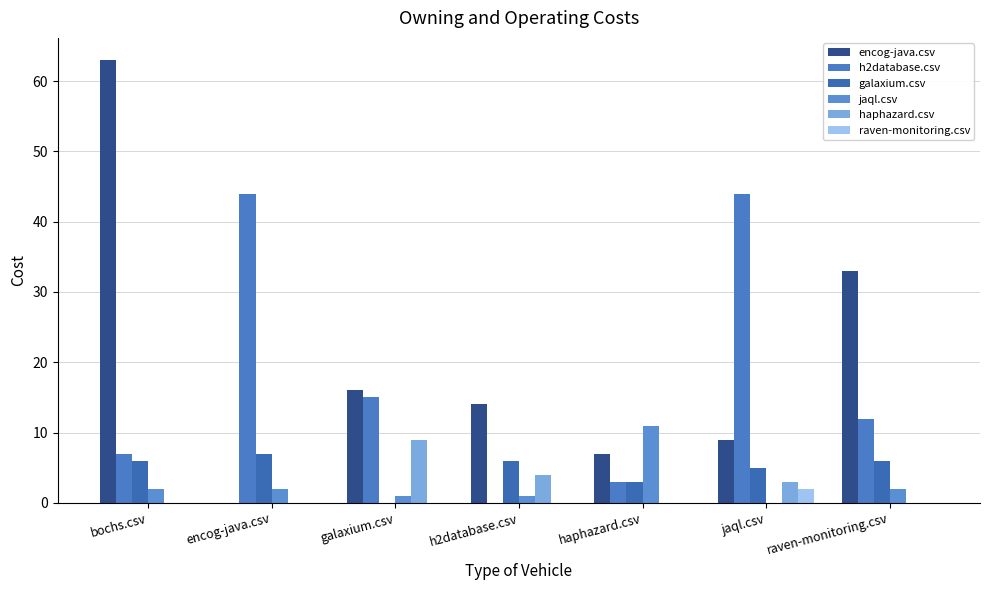

How many data points does each series have?

7